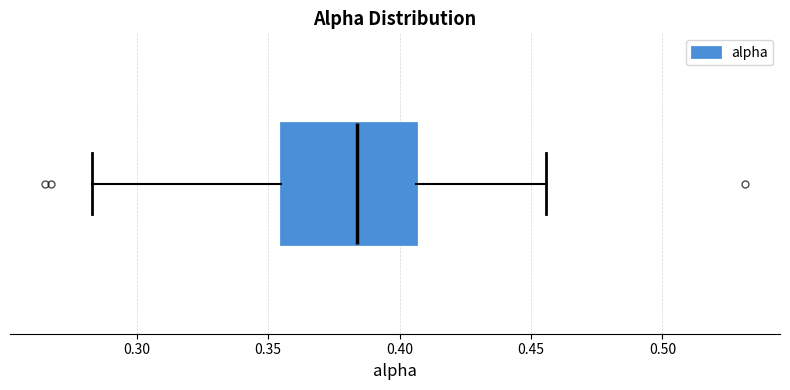

Read this box plot against the x-axis: the position of the median line, the range covered by the box, and the ends of both whiskers. The values are not printed on the chart, so give them approximately, as read against the axis.

median 0.385, box 0.355 to 0.405, whiskers 0.285 to 0.455